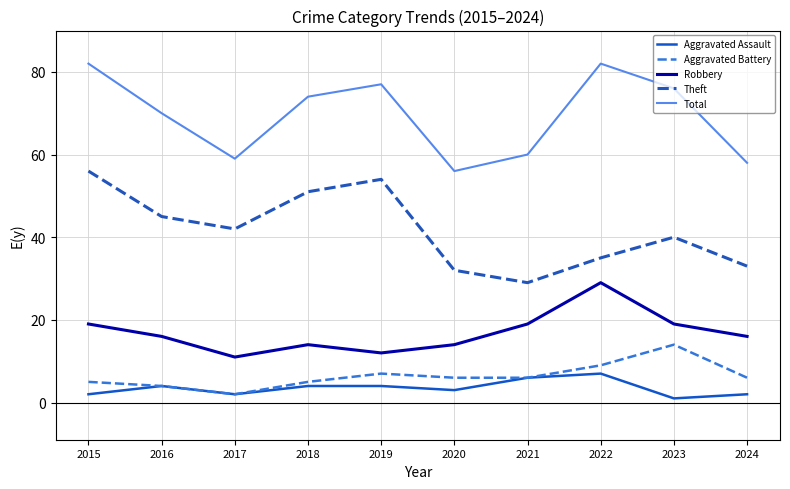

What is the highest value of the Theft series?

56